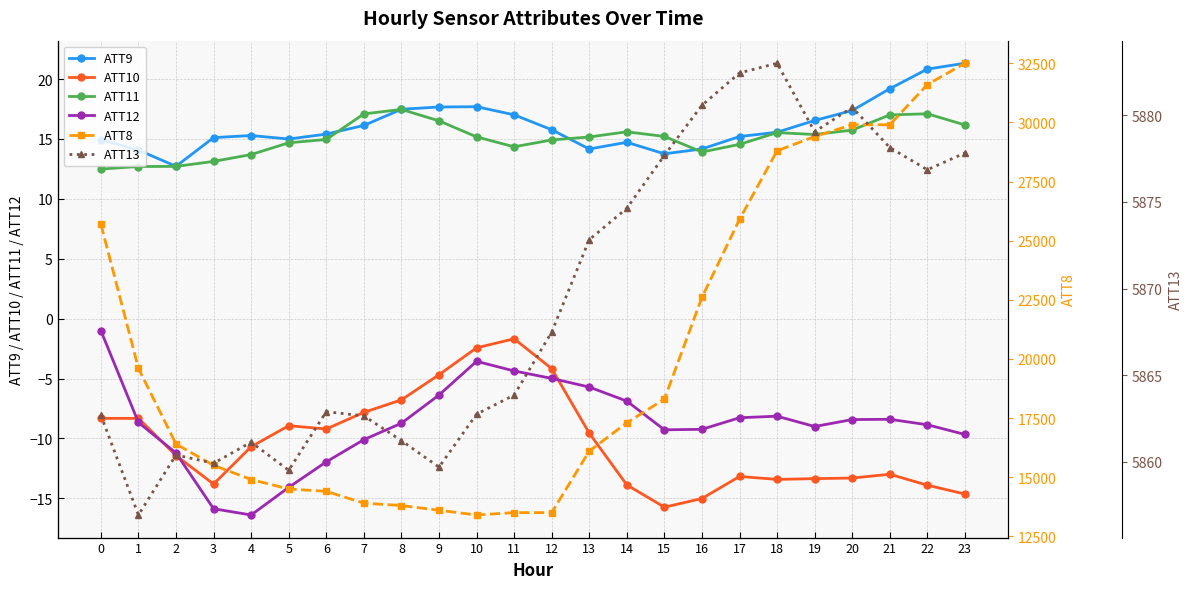

How many distinct data groups are displayed?

6